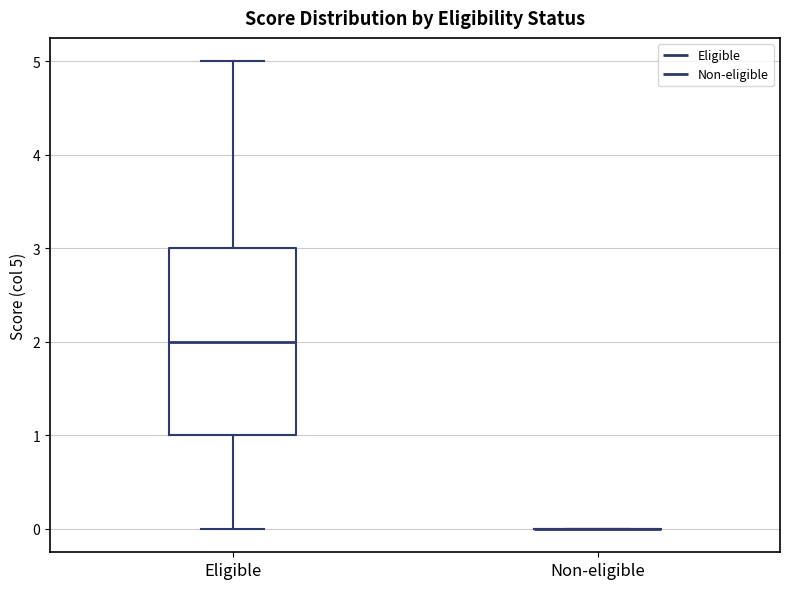

Comparing the boxes themselves (not the whiskers), which one is the tallest?

Eligible